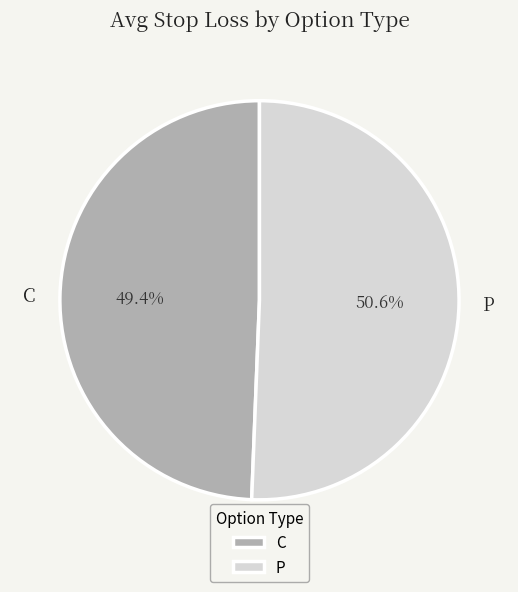

How many segments does this pie chart have?

2